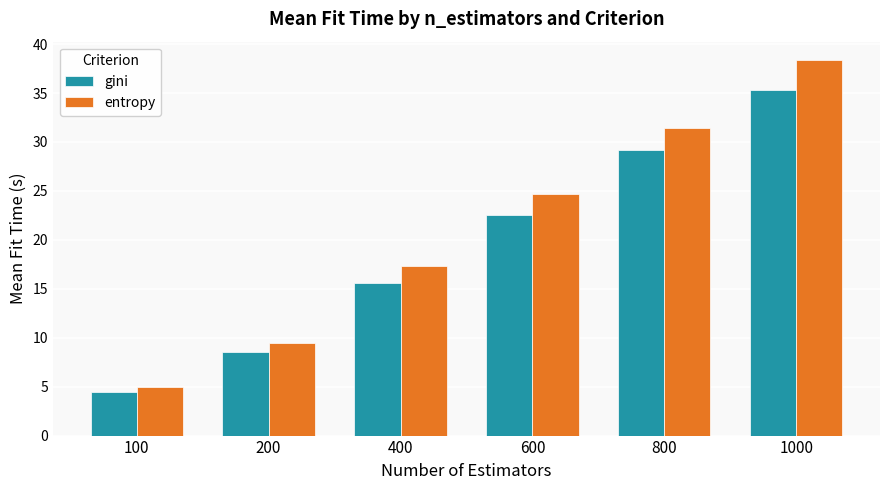

The entropy series shows 17.3 at 400. True or false?

True